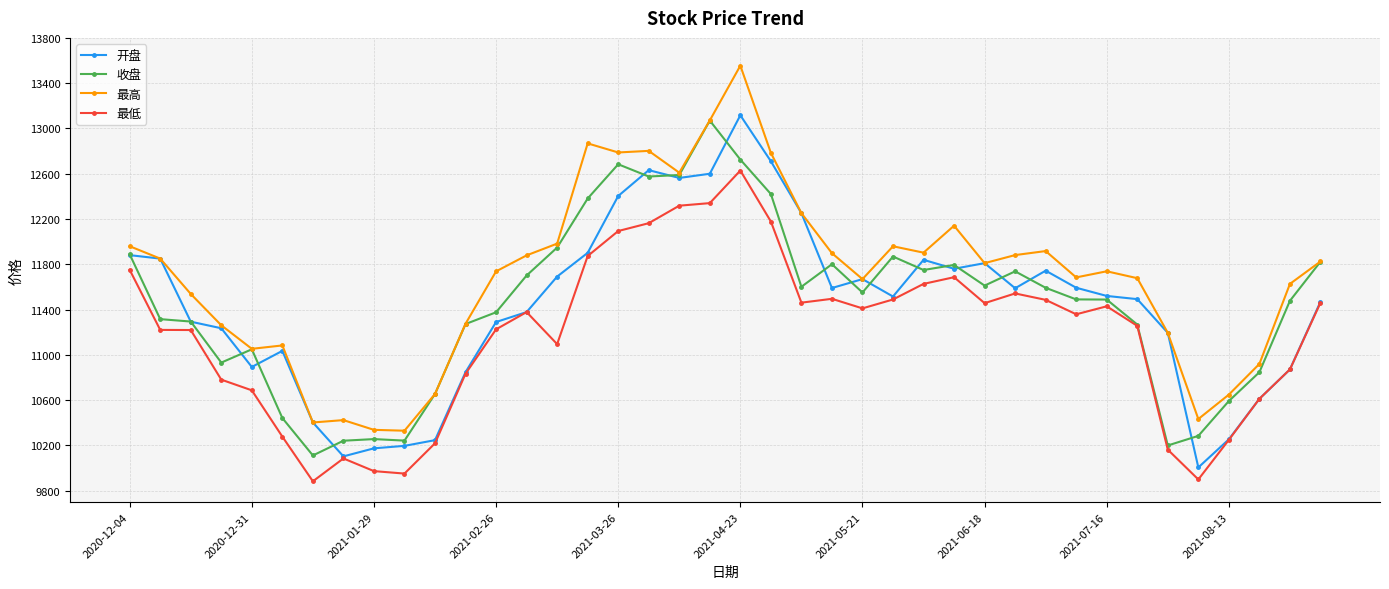

What is the value of the 最低 point at the 31st from the left?

11485.4